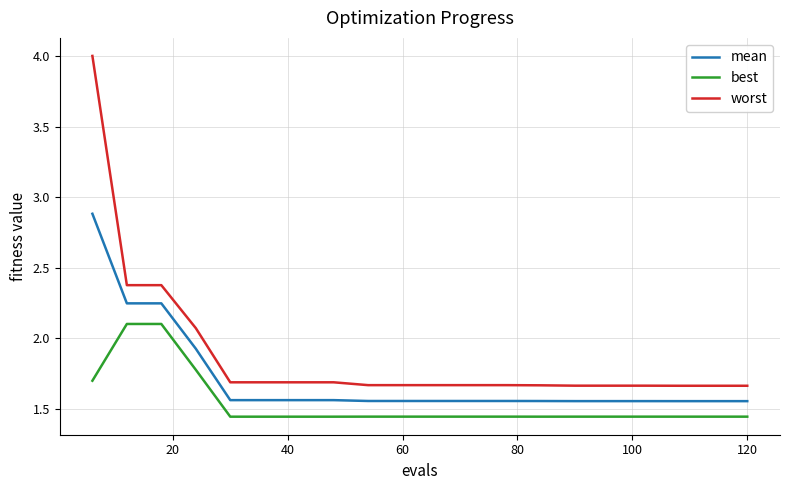

How many lines are shown in the chart?

3